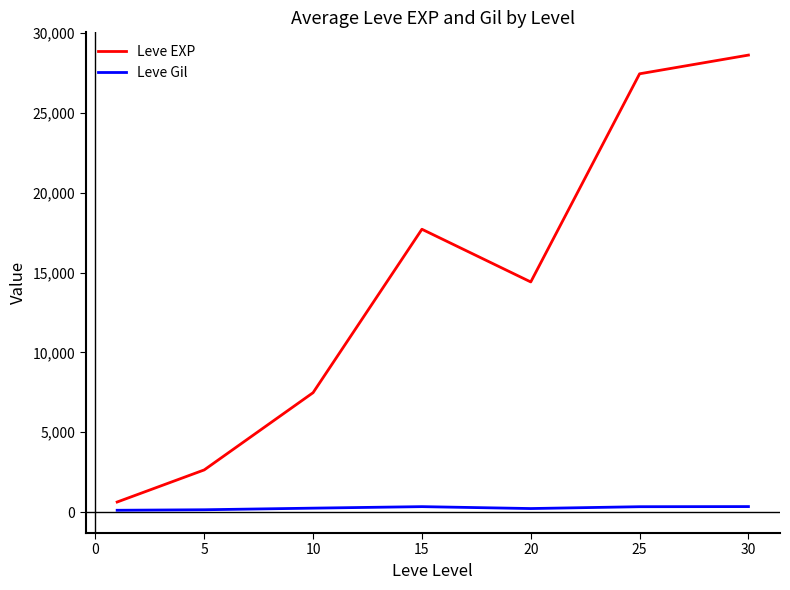

What is the maximum value shown in the chart?

28615